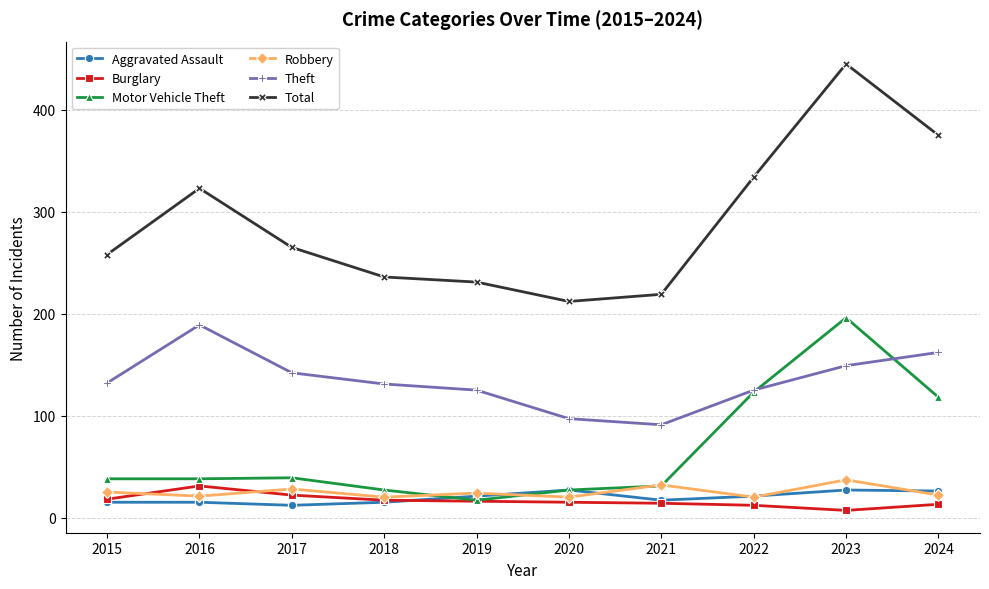

How many interior local peaks does the Robbery series have?

4